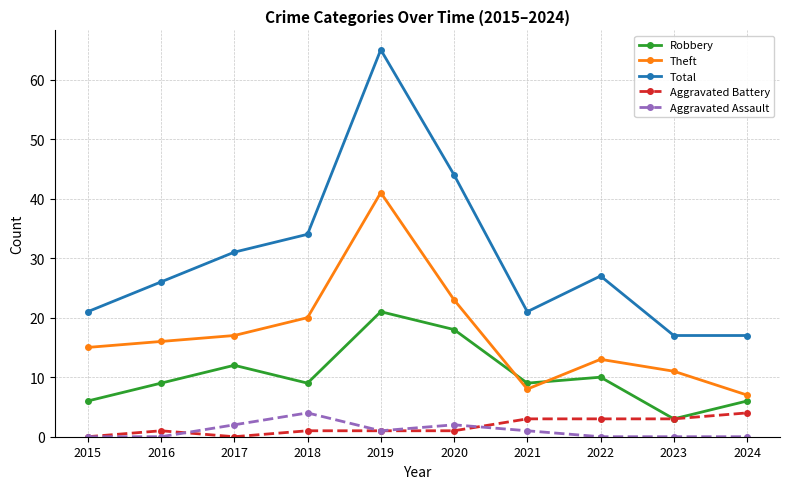

What is the value of the Aggravated Battery point at the 6th from the left?

1